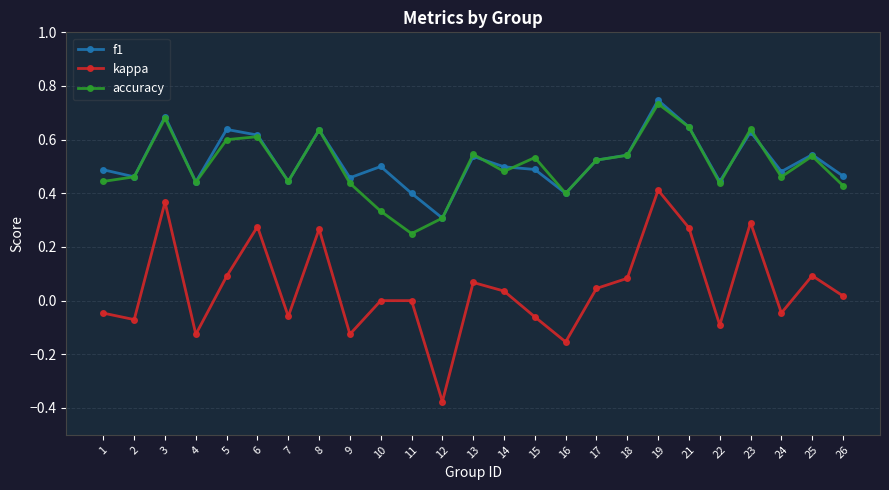

At which label does f1 reach its peak?

19